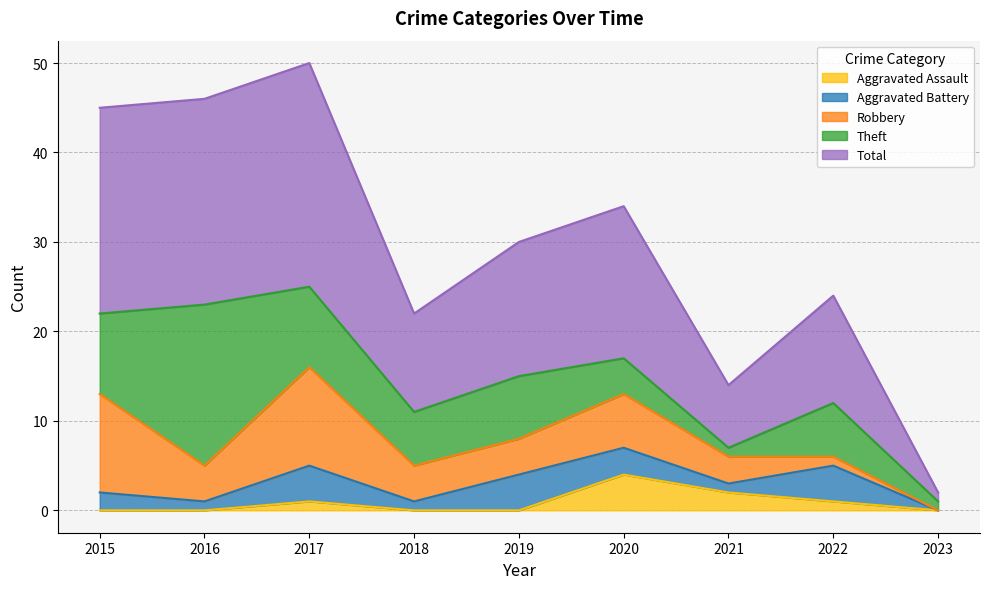

True or false: Total and Aggravated Battery cross at least once.

False